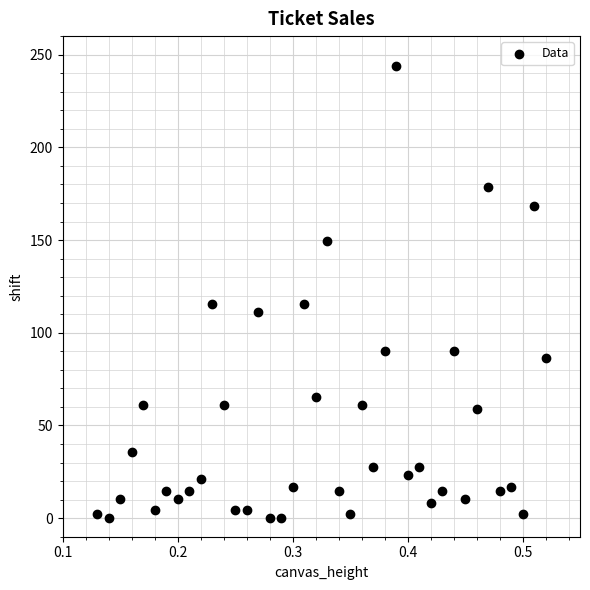

What is the range of X values (max minus min)?

0.4